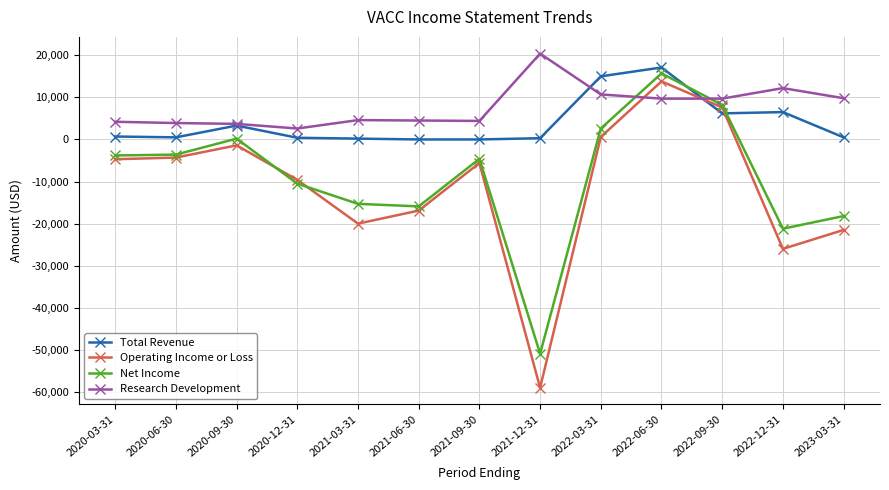

How many data points in Operating Income or Loss are less than -5600?

6